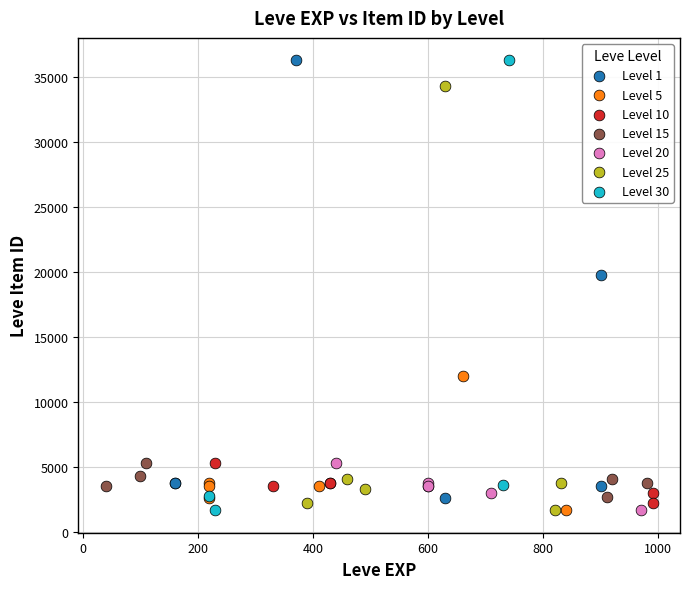

Which series has the widest spread of Y values?

Level 30